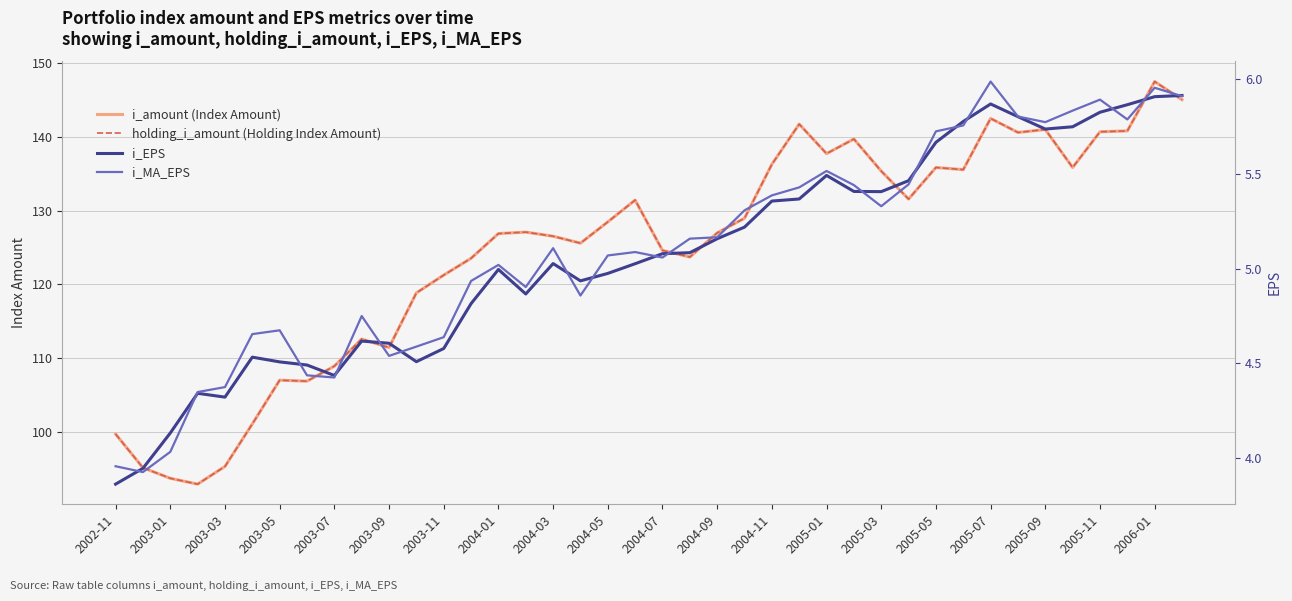

In i_amount (Index Amount), how many points are higher than both neighbors (excluding endpoints)?

10